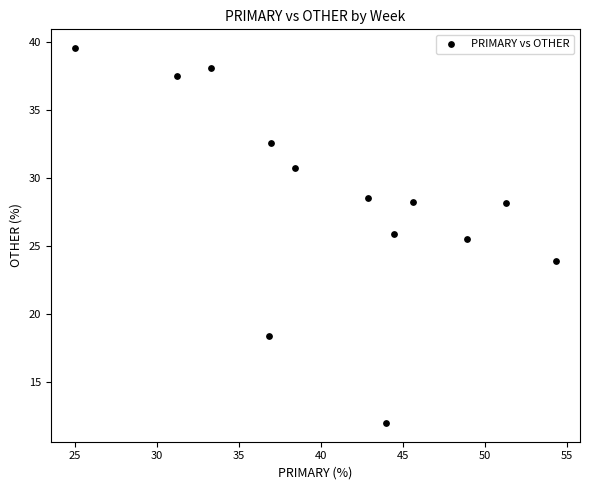

What is the range of Y values (max minus min)?

27.6